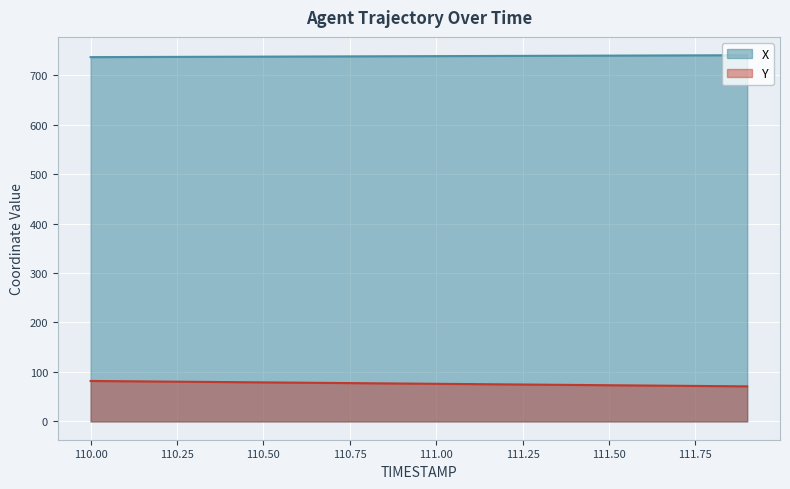

What is the difference between the second highest and minimum values in the X series?

3.7